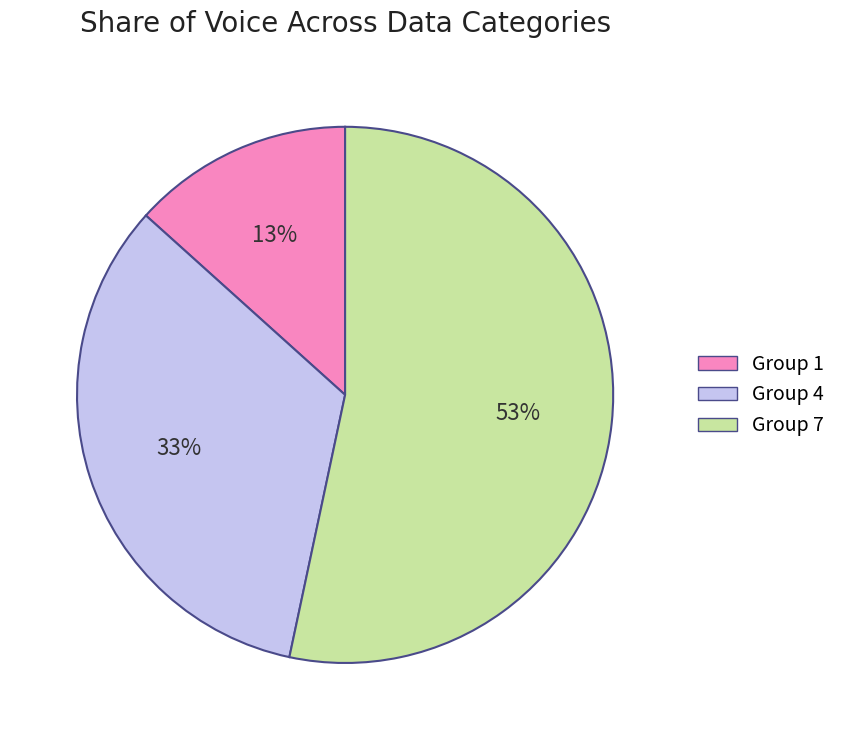

To the nearest percent, what is the difference between the largest and smallest slice percentages?

40%